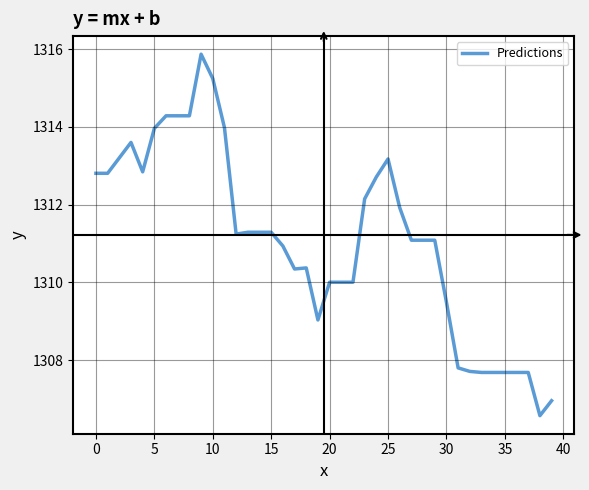

What is the smallest value displayed?

1306.6